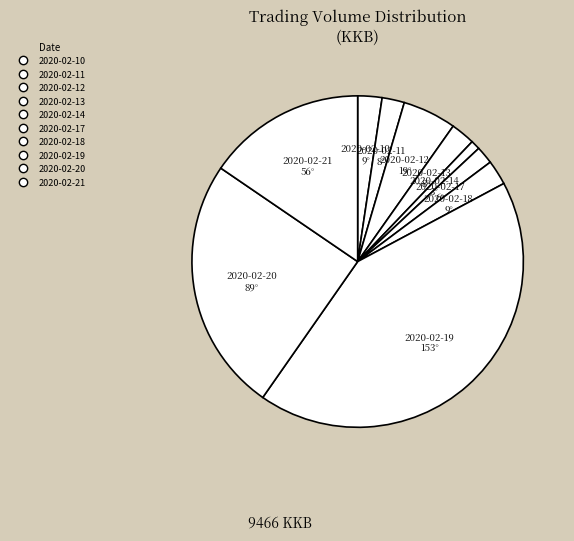

To the nearest percent, what percentage of the pie is 2020-02-10?

2%